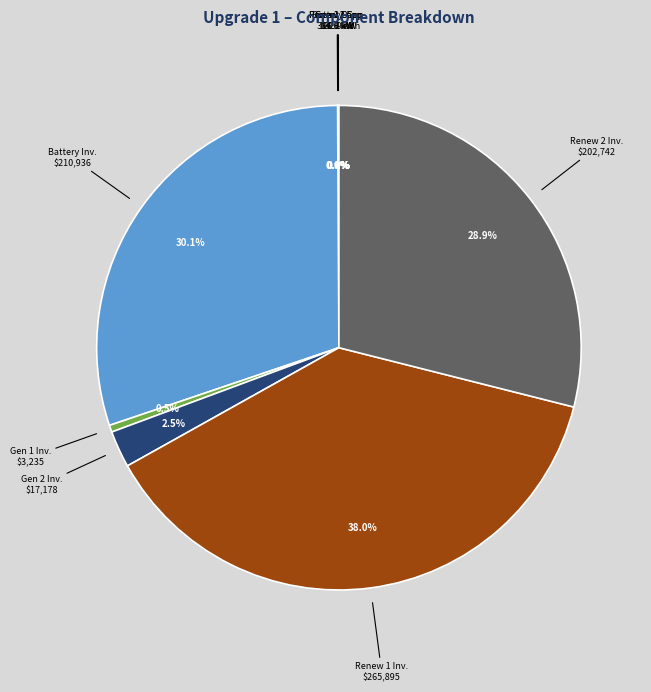

What percentage is NOT represented by Gen 2 Inv. $17,178?

97.5%